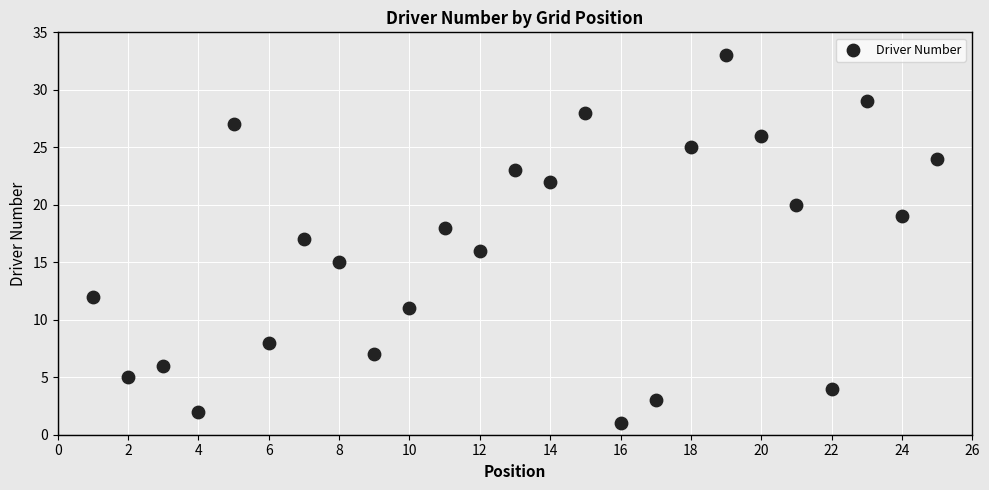

What is the range of Y values (max minus min)?

32